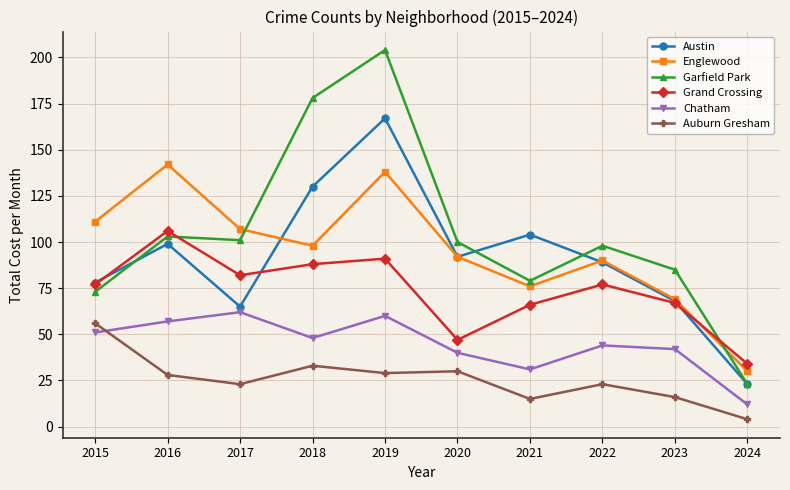

True or false: Chatham has more than 1 interior local peaks.

True